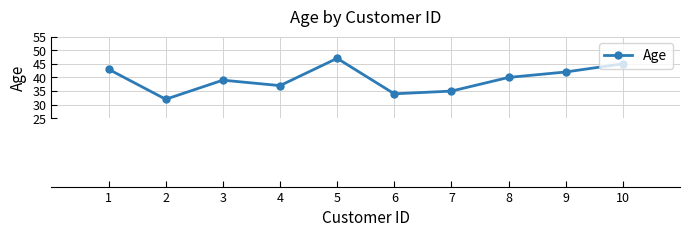

What is the value of the 4th point from the left?

37